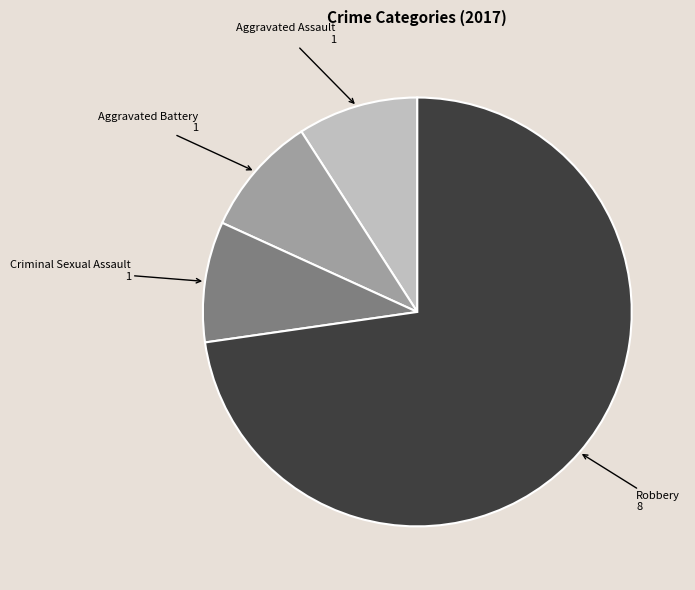

How many segments does this pie chart have?

4